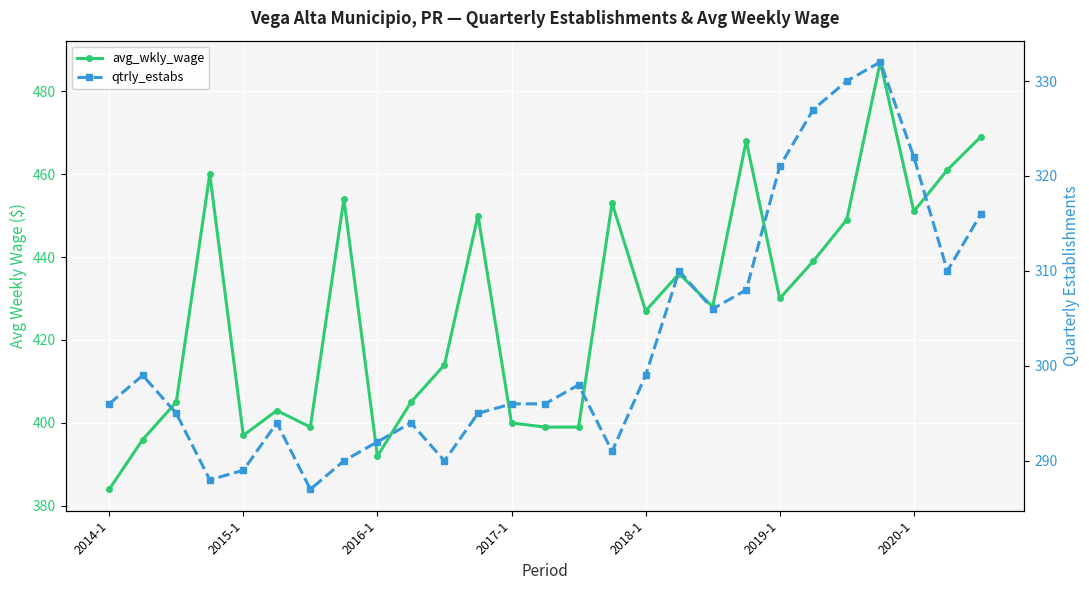

How many data points in avg_wkly_wage are less than 428?

13